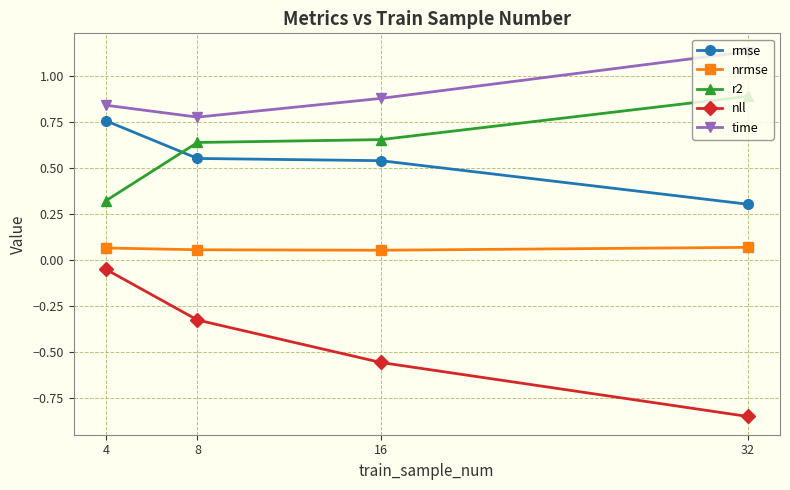

What is the sum of all rmse values?

2.2